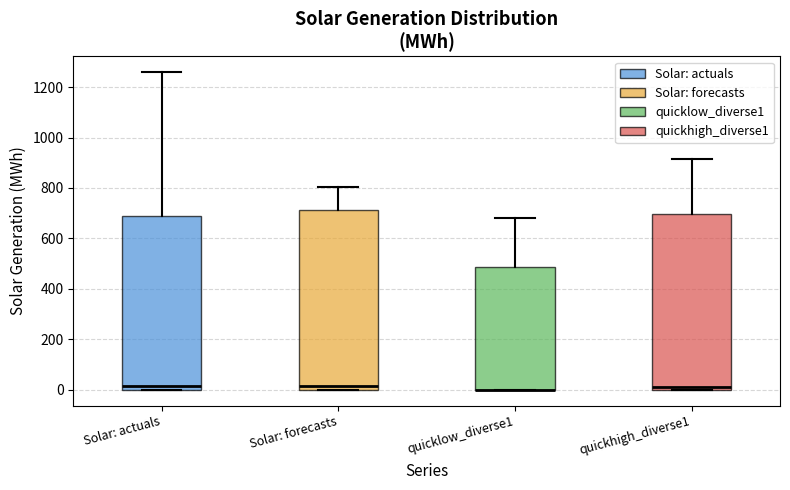

Reading left to right, transcribe this box plot: for each box, give where its median line is, the range the box spans, and where its two whiskers end, as read against the y-axis. The values are not printed on the chart, so give them approximately, as read against the axis.

Solar: actuals: median 20, box 0 to 680, whiskers 0 to 1260
Solar: forecasts: median 20, box 0 to 720, whiskers 0 to 800
quicklow_diverse1: median 0 (drawn on the box's lower edge), box 0 to 480, whiskers 0 to 680
quickhigh_diverse1: median 20, box 0 to 700, whiskers 0 to 920